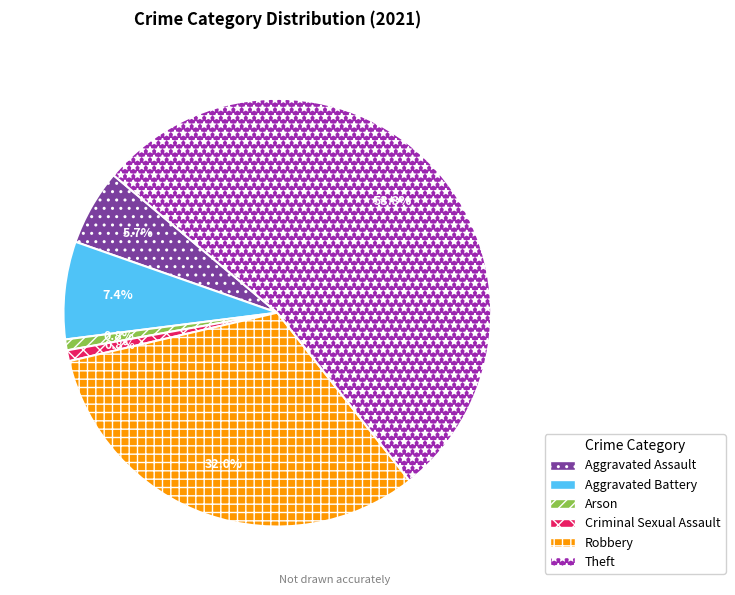

Which category has the biggest portion of the pie?

Theft